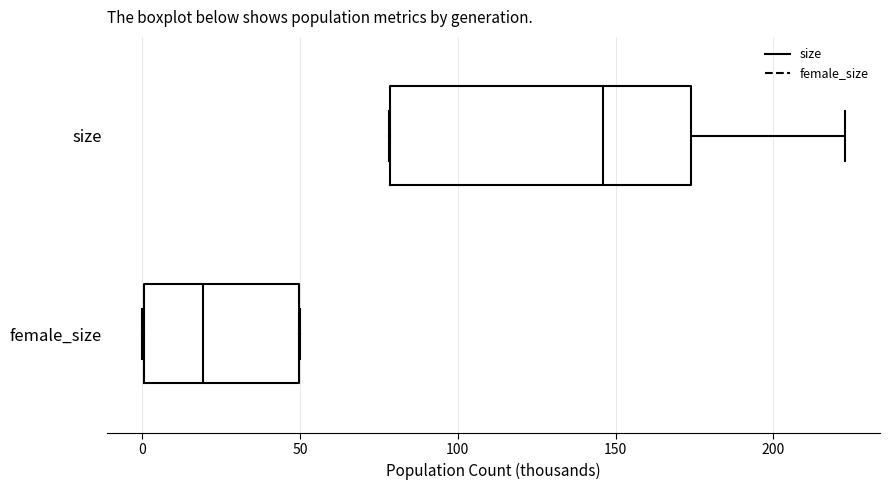

Where does the median line of the box for female_size sit on the x-axis? The values are not printed on the chart, so give them approximately, as read against the axis.

20